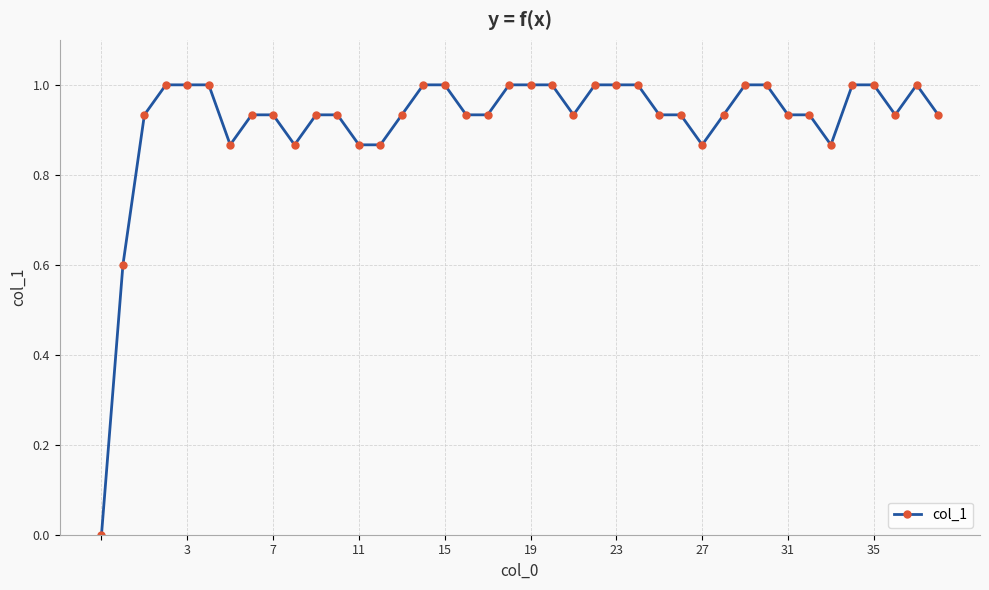

What is the value of the 2nd point from the left?

0.6